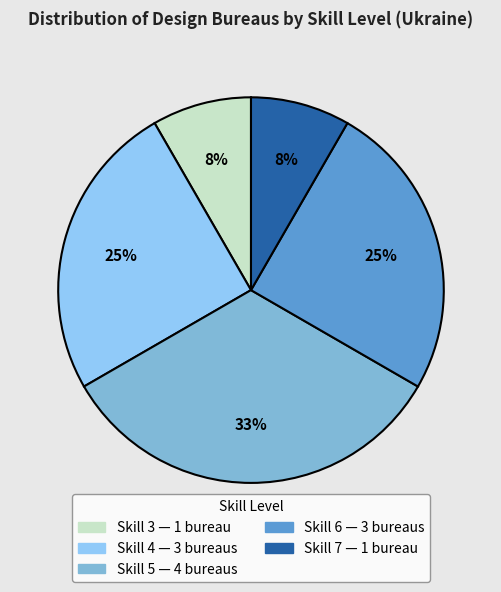

To the nearest percent, what is the difference between the largest and smallest slice percentages?

25%